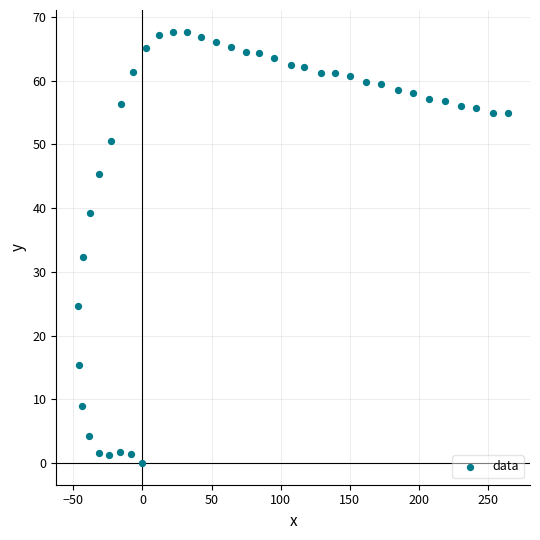

What is the range of X values (max minus min)?

311.7